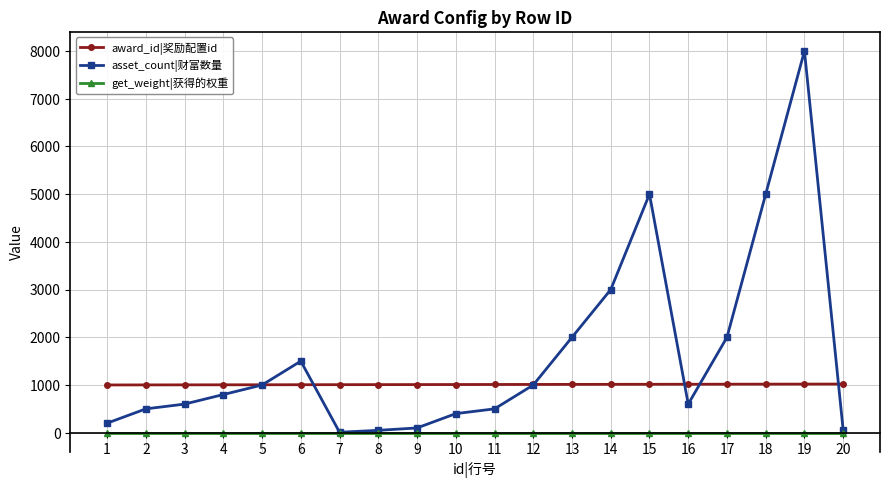

How many times do award_id|奖励配置id and asset_count|财富数量 cross each other?

6